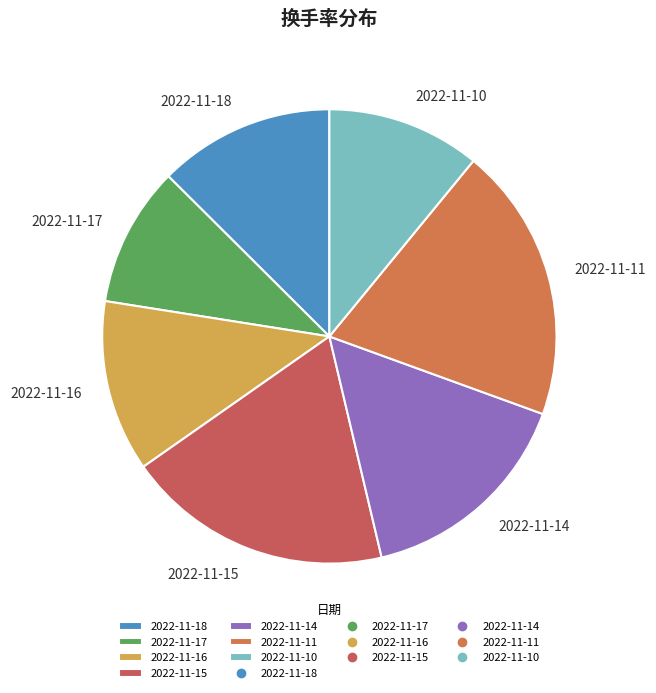

Is the sum of 2022-11-17 and 2022-11-11 greater than half?

No